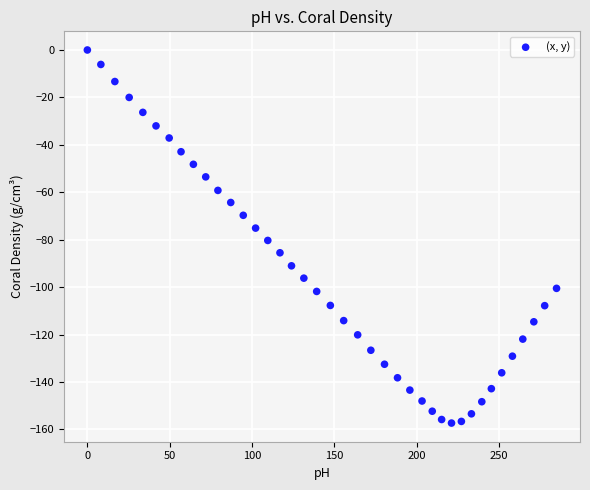

What is the range of Y values (max minus min)?

157.3